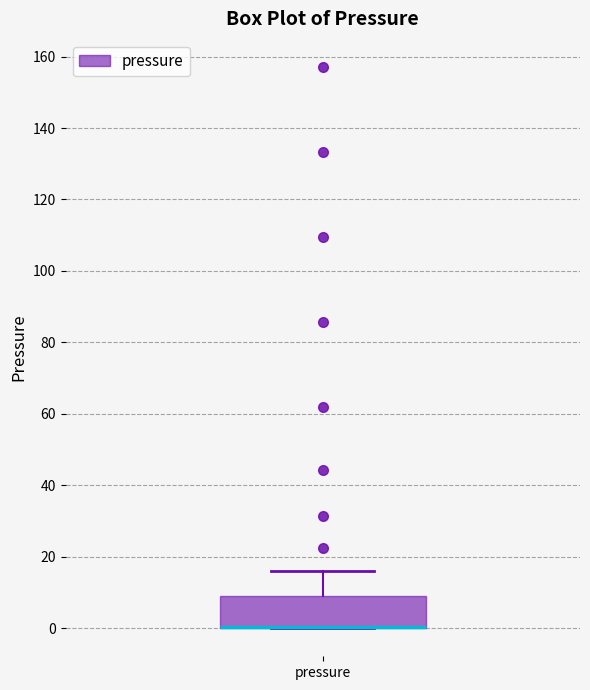

Read this box plot against the y-axis: the position of the median line, the range covered by the box, and the ends of both whiskers. The values are not printed on the chart, so give them approximately, as read against the axis.

median 0 (drawn on the box's lower edge), box 0 to 8, whiskers 0 to 16